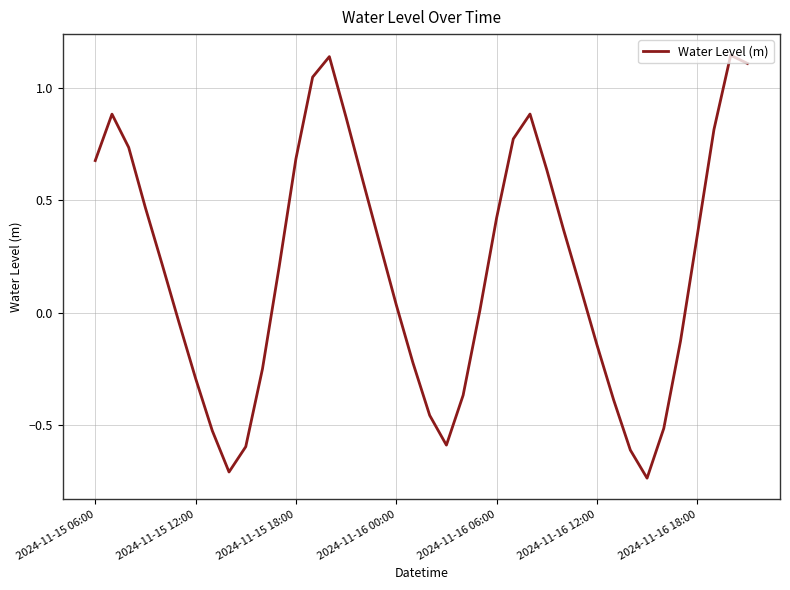

How many lines are shown in the chart?

1